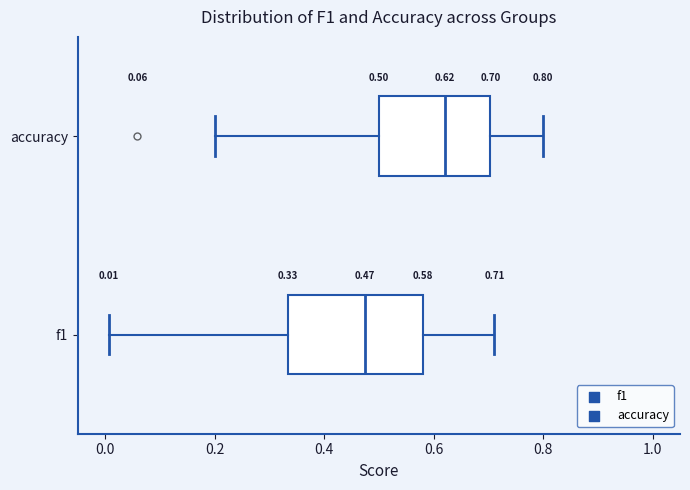

Which box has the furthest to the right median line?

accuracy